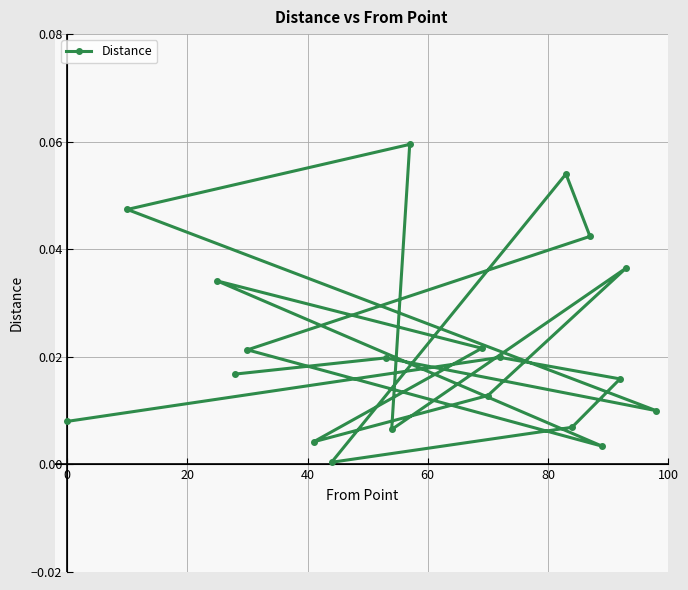

Count the number of data series in this chart.

1